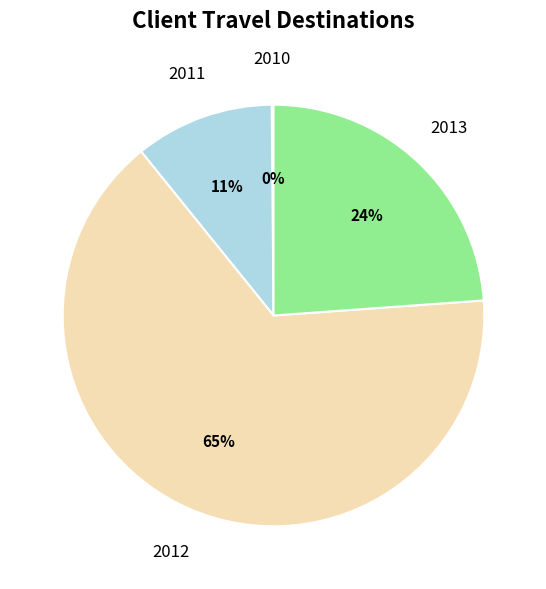

Between 2011 and 2013, which is larger?

2013